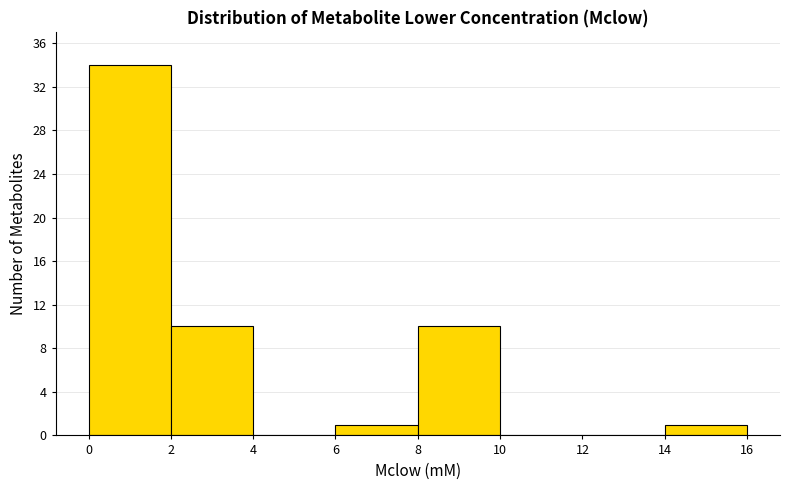

Reading left to right, list every bar in this chart as the range it spans on the x-axis followed by its height. The values are not printed on the chart, so give them approximately, as read against the axis.

0 to 2: 34
2 to 4: 10
4 to 6: 0
6 to 8: 1
8 to 10: 10
10 to 12: 0
12 to 14: 0
14 to 16: 1